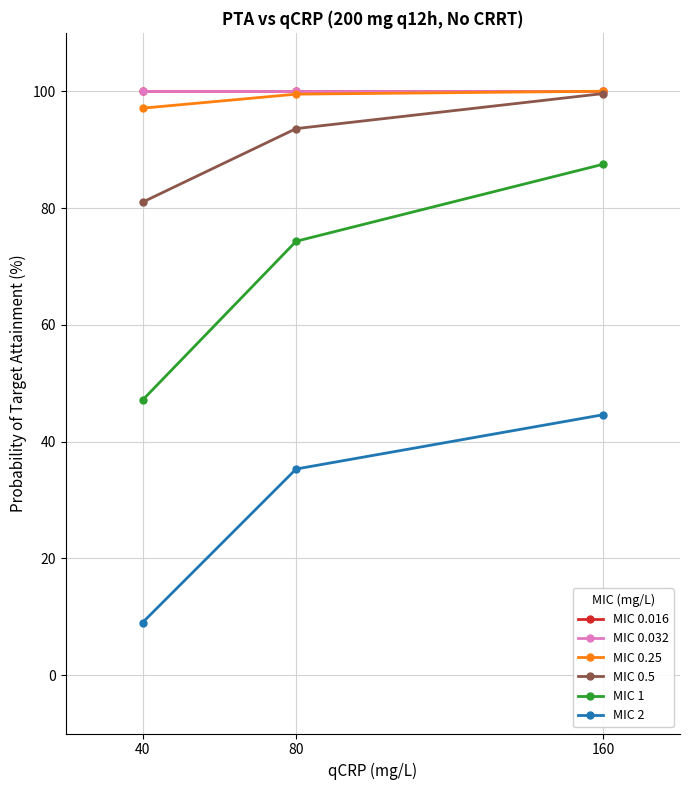

At which category is the sum across all series the highest?

160